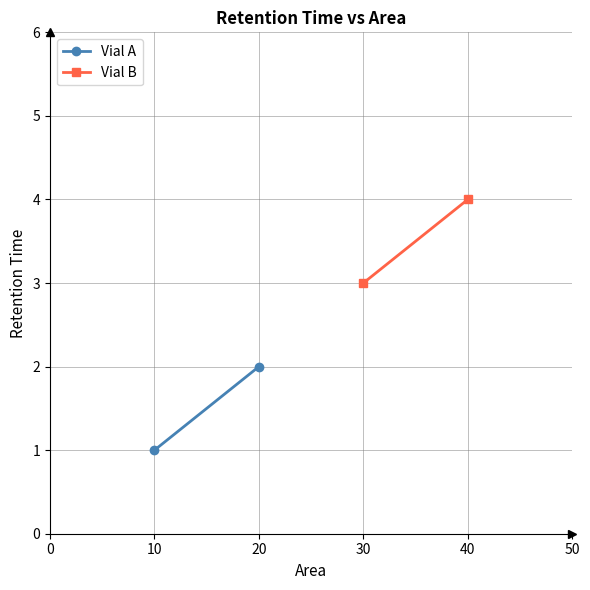

What is the smallest value displayed?

1